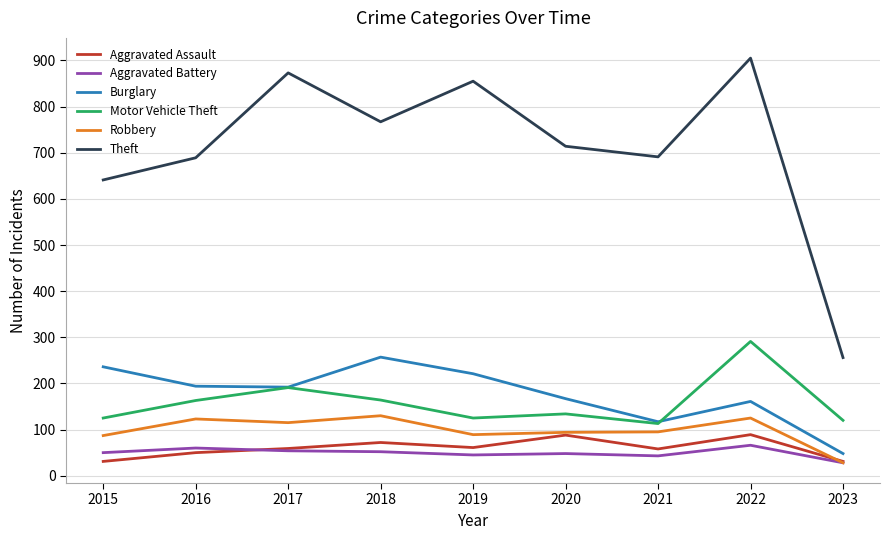

What is the difference between the highest and lowest values at 2020?

666